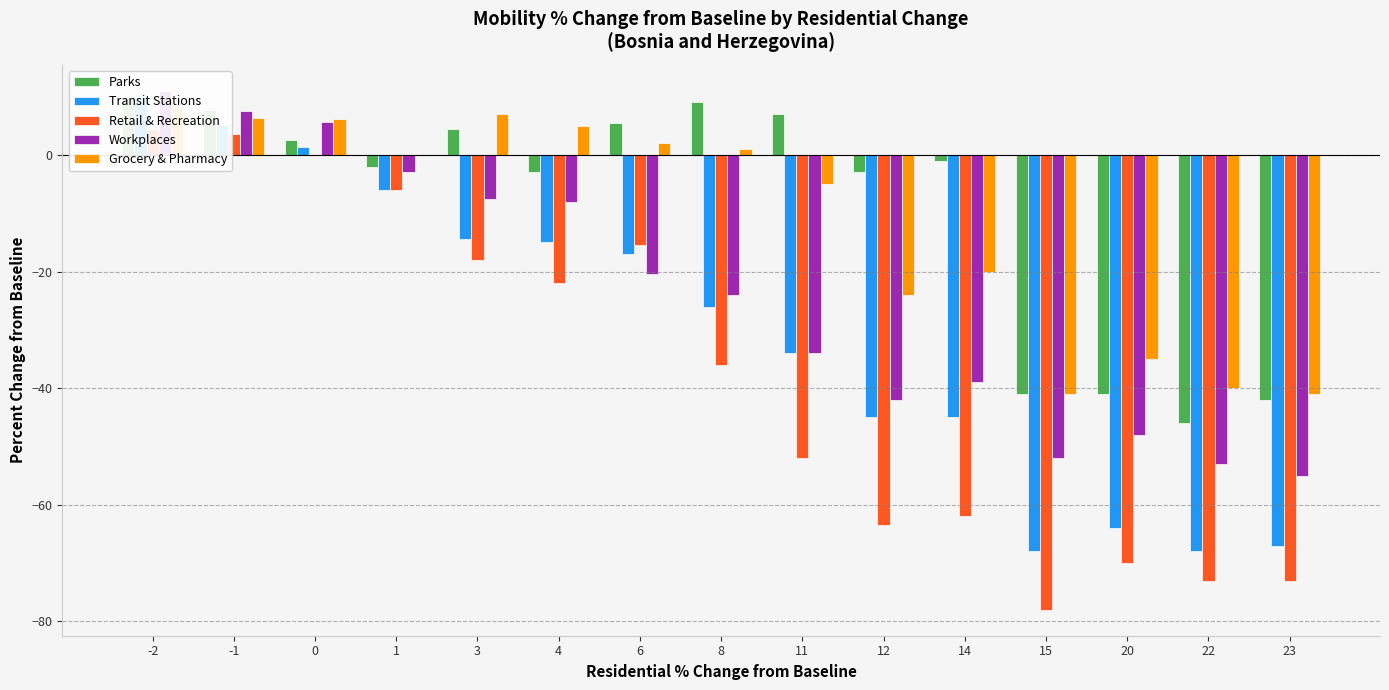

Where is Transit Stations nearest to the value -29?

8